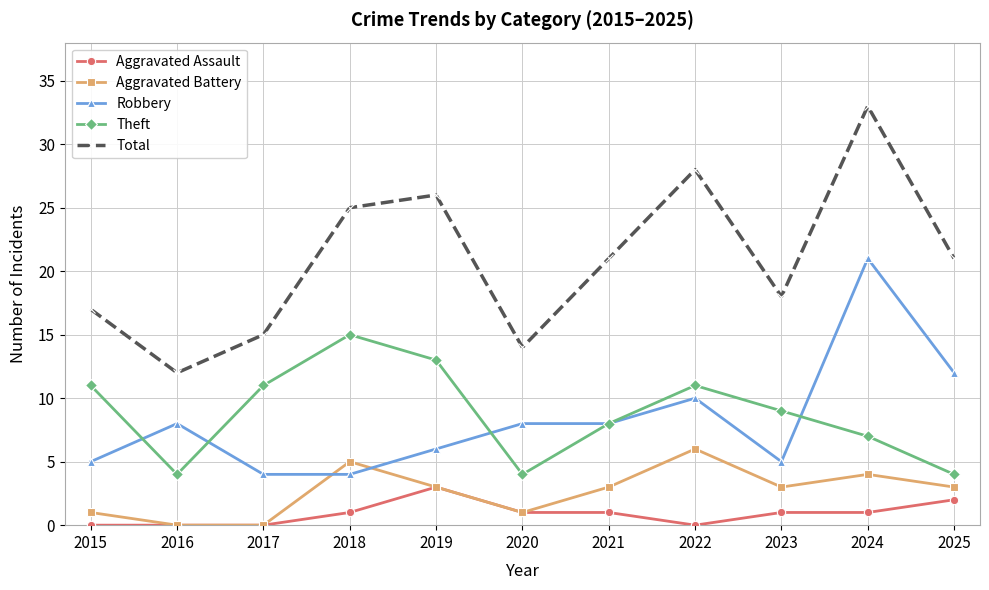

What is the difference between the maximum and minimum values in the Aggravated Battery series?

6